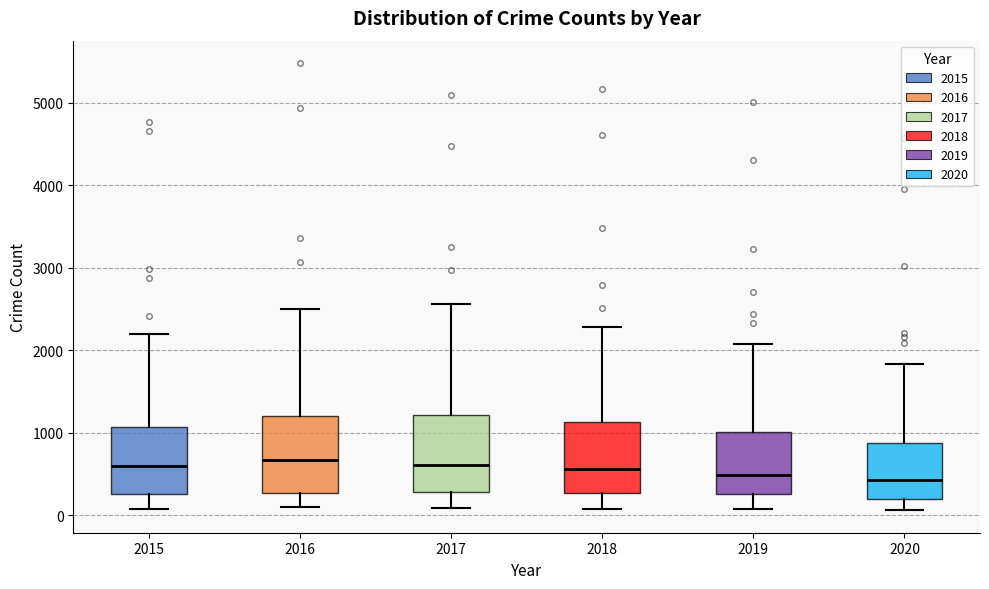

Where is the lower edge of the box at x = 2015 on the y-axis? The values are not printed on the chart, so give them approximately, as read against the axis.

300